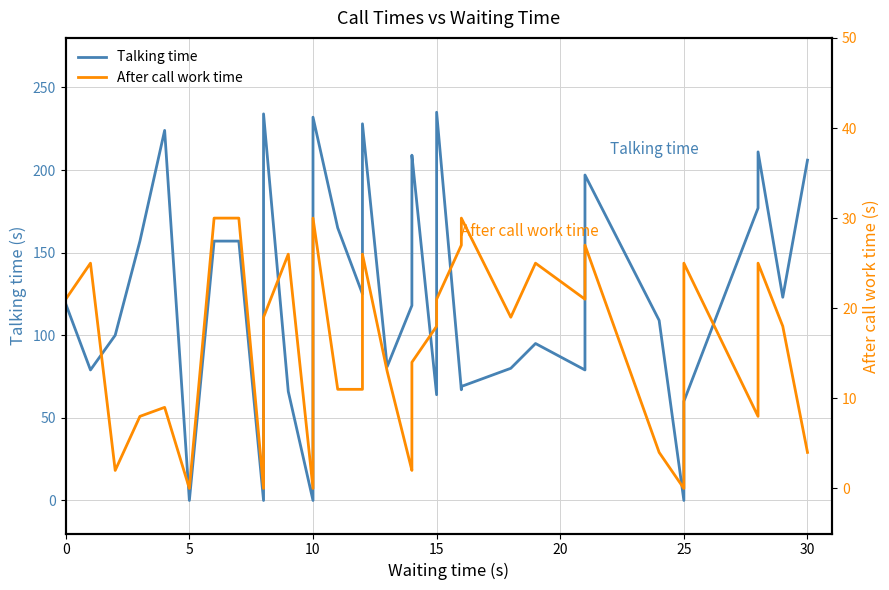

What is the greatest value displayed?

235